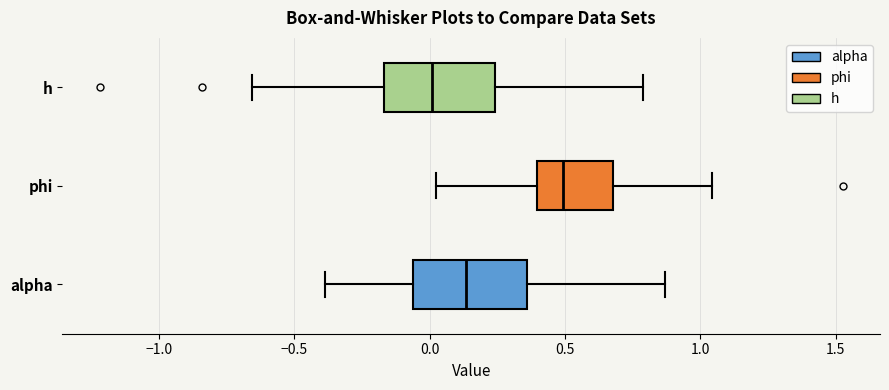

Where is the right edge of the box for h on the x-axis? The values are not printed on the chart, so give them approximately, as read against the axis.

0.25